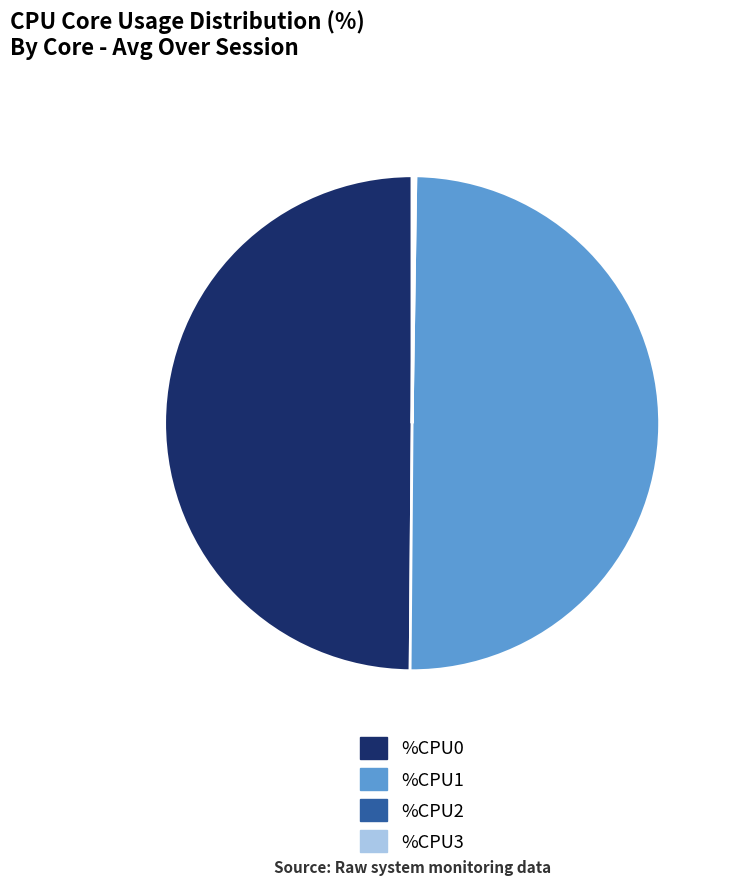

Is it true that %CPU0 is 50% of the pie?

True